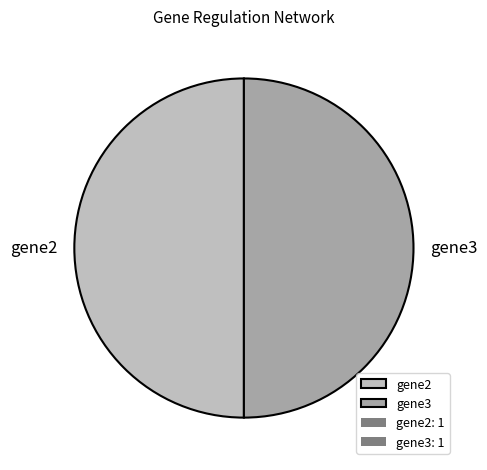

Is it true that gene2 is 42% of the pie?

False